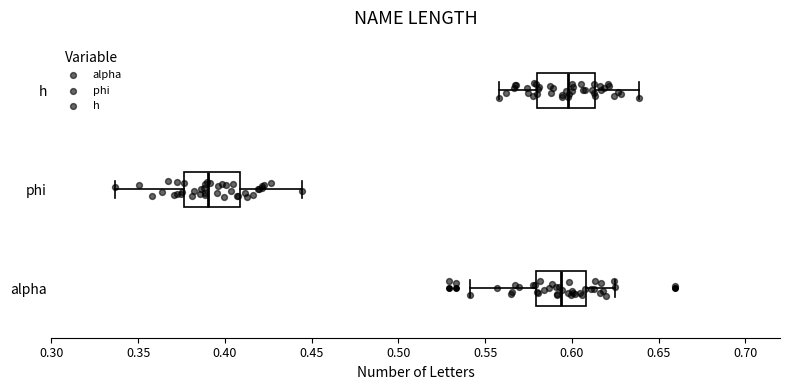

Reading bottom to top, transcribe this box plot: for each box, give where its median line is, the range the box spans, and where its two whiskers end, as read against the x-axis. The values are not printed on the chart, so give them approximately, as read against the axis.

alpha: median 0.595, box 0.580 to 0.610, whiskers 0.540 to 0.625
phi: median 0.390, box 0.375 to 0.410, whiskers 0.335 to 0.445
h: median 0.600, box 0.580 to 0.615, whiskers 0.560 to 0.640